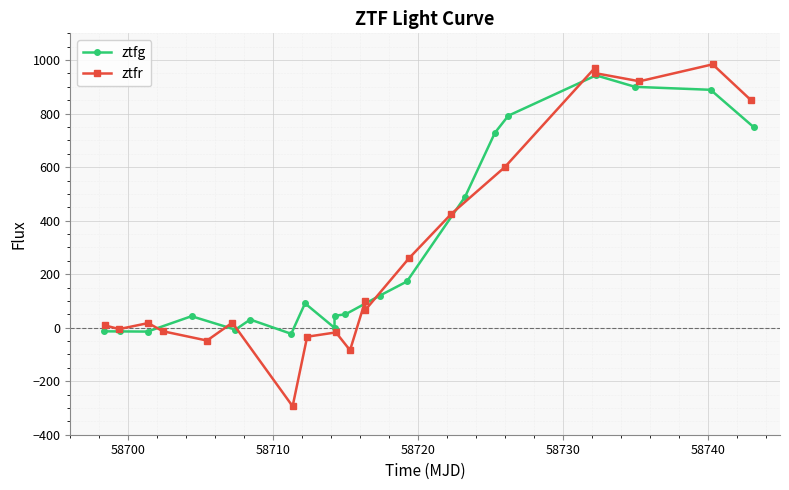

After their last crossing, which series has the higher values: ztfr or ztfg?

ztfr